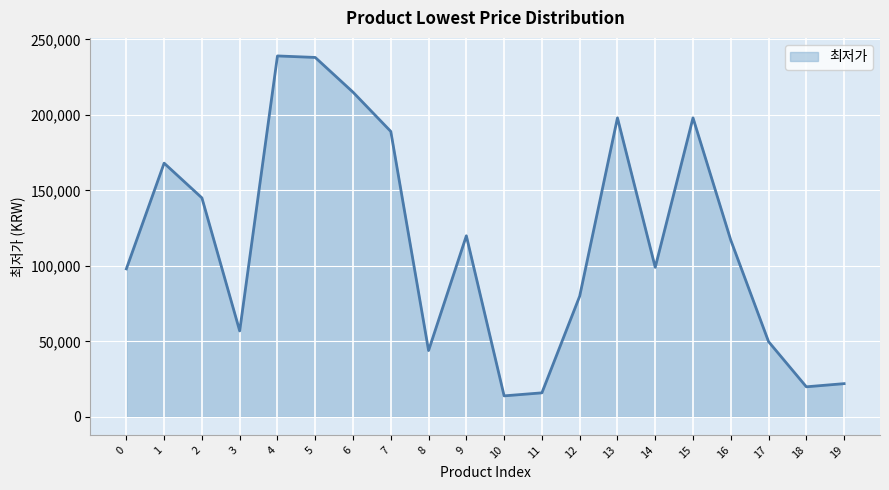

True or false: the data shows 189000 at 7.

True